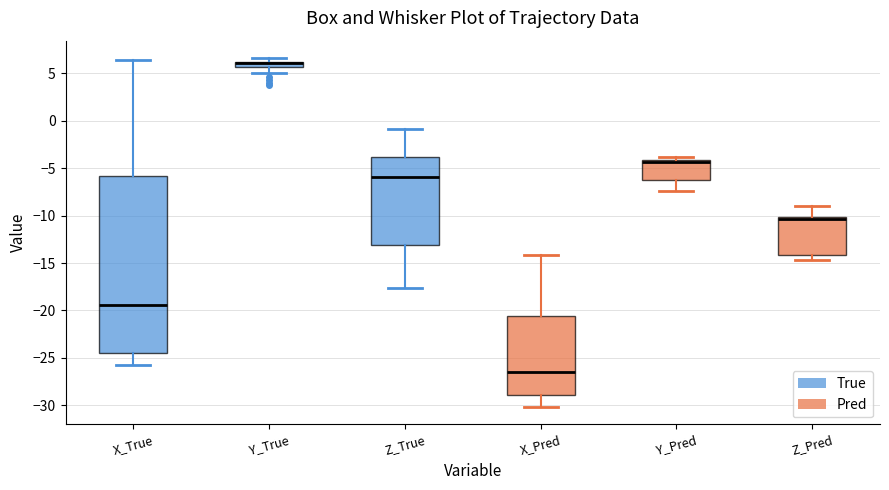

Where is the lower edge of the box for X_True on the y-axis? The values are not printed on the chart, so give them approximately, as read against the axis.

-24.5